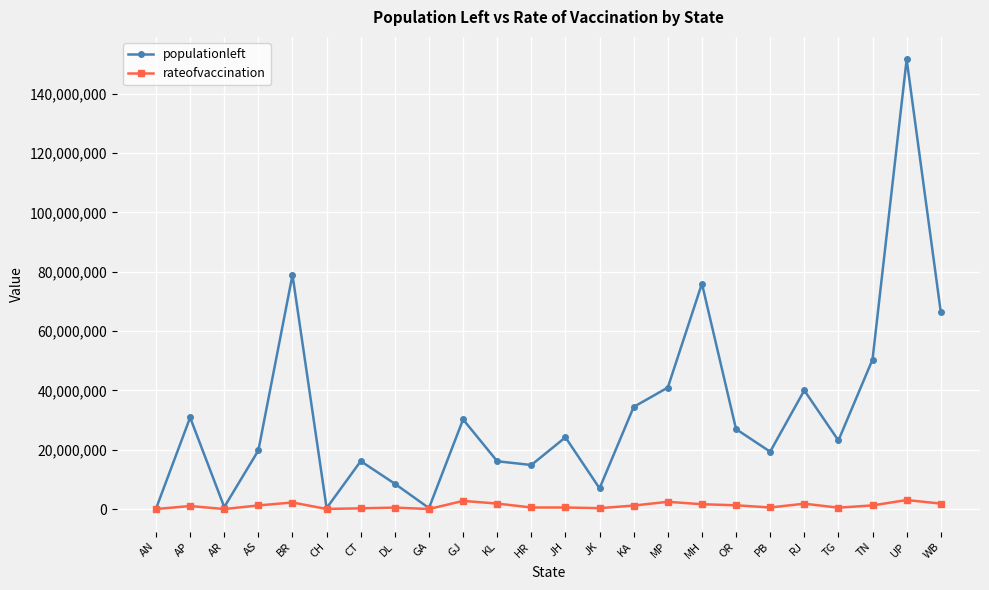

What is the maximum value shown in the chart?

151564076